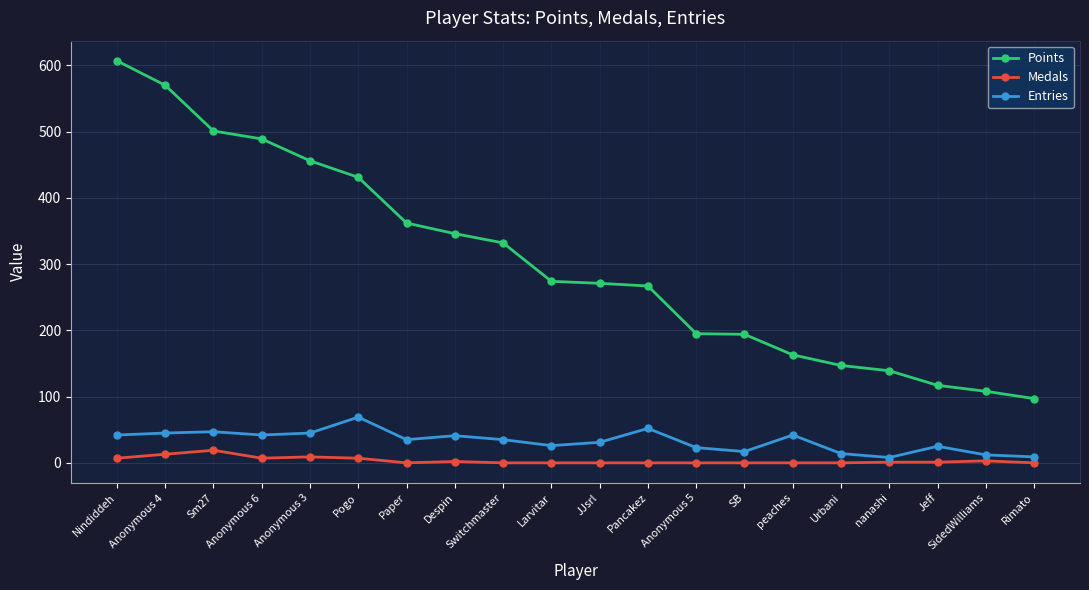

How many lines are shown in the chart?

3